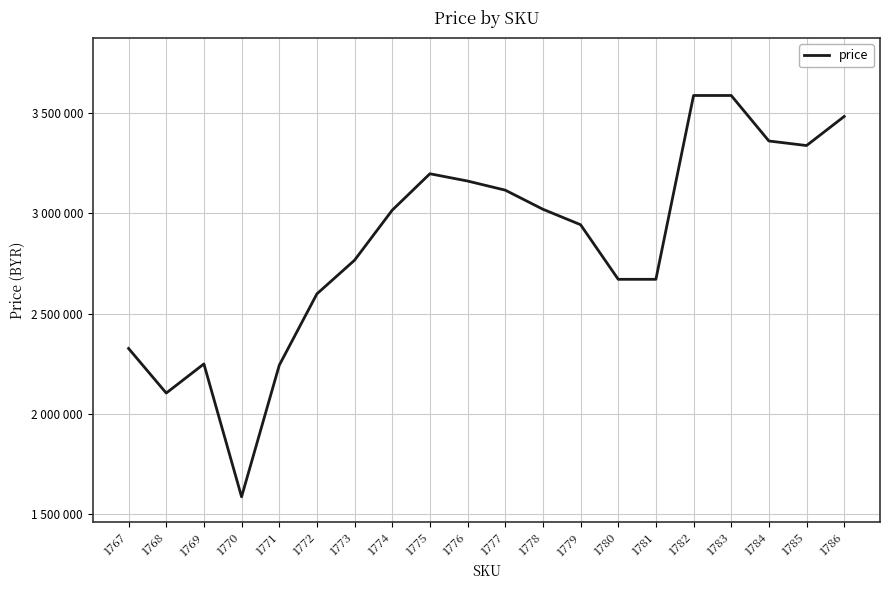

Between 1781 and 1777, which is larger?

1777